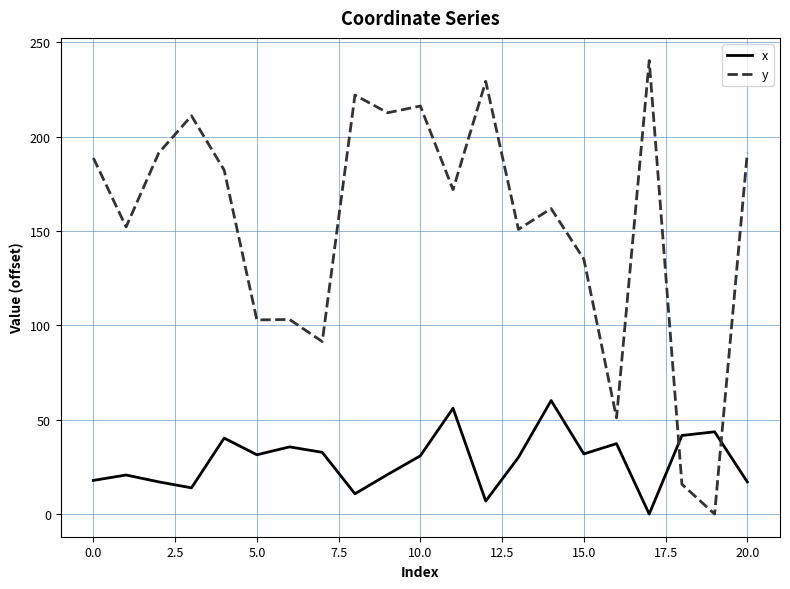

What is the difference between the maximum and minimum values in the x series?

60.2